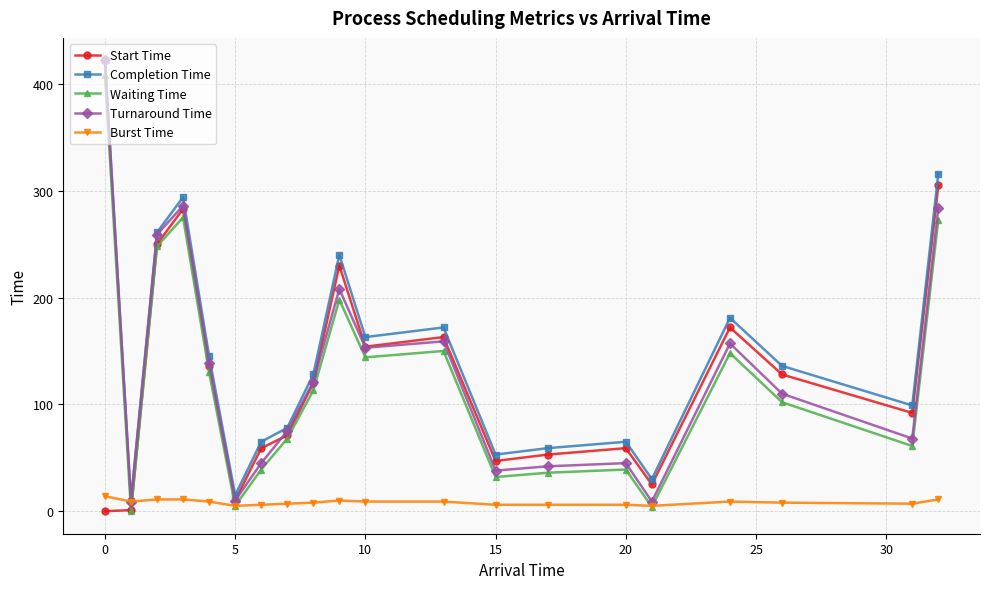

Which series has the largest range (max minus min)?

Turnaround Time